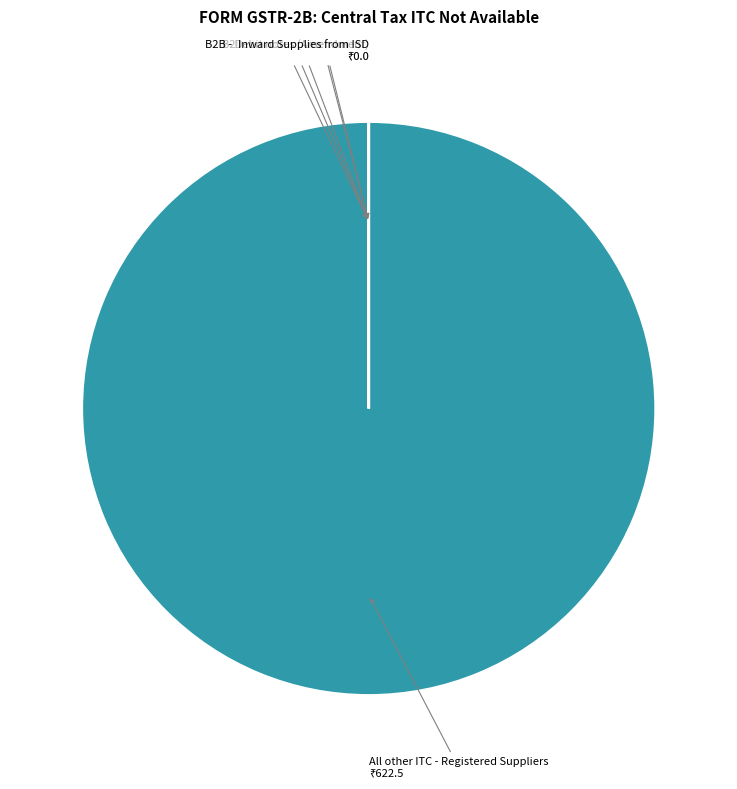

Which slice represents more than half of the pie?

All other ITC - Registered Suppliers